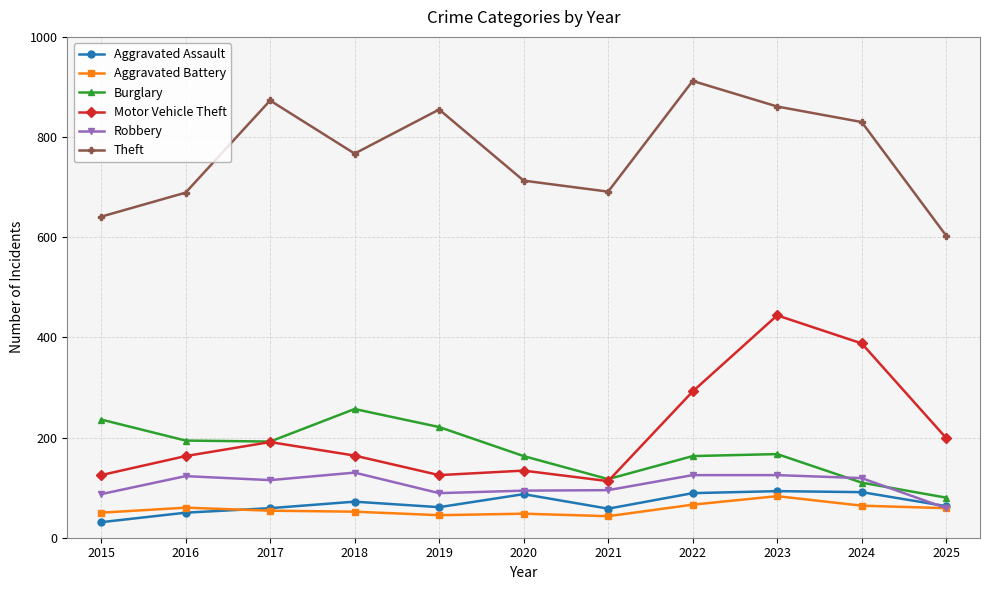

At which category is the sum across all series the highest?

2023